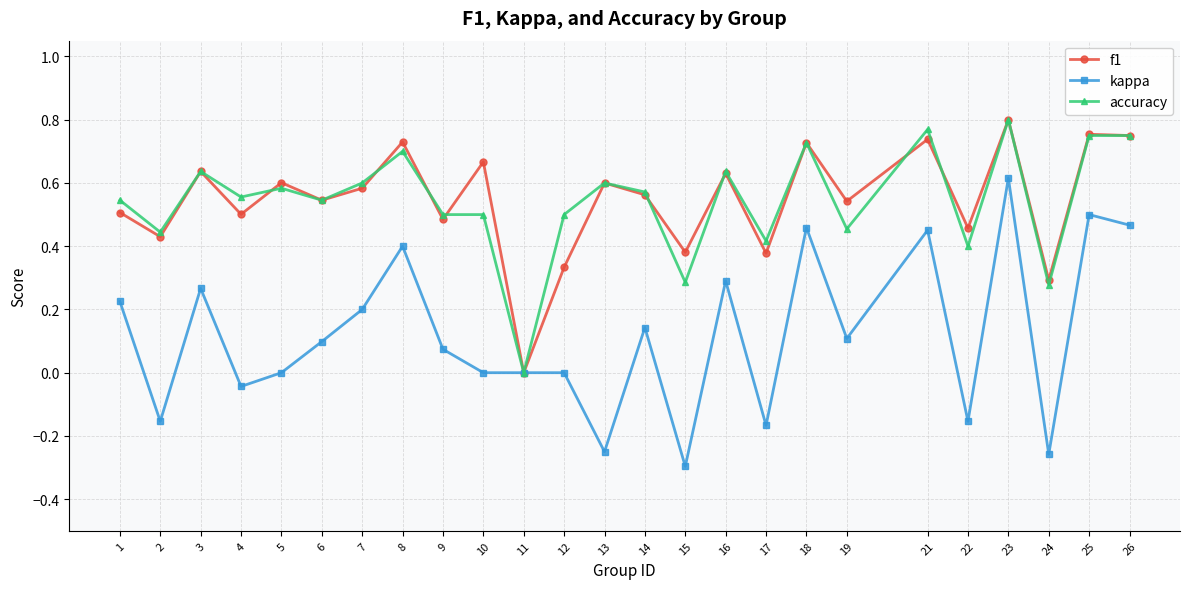

How many distinct data groups are displayed?

3